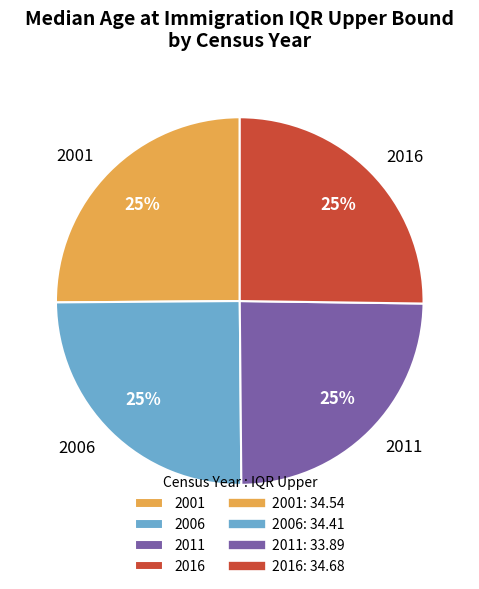

Count the number of slices in the pie.

4